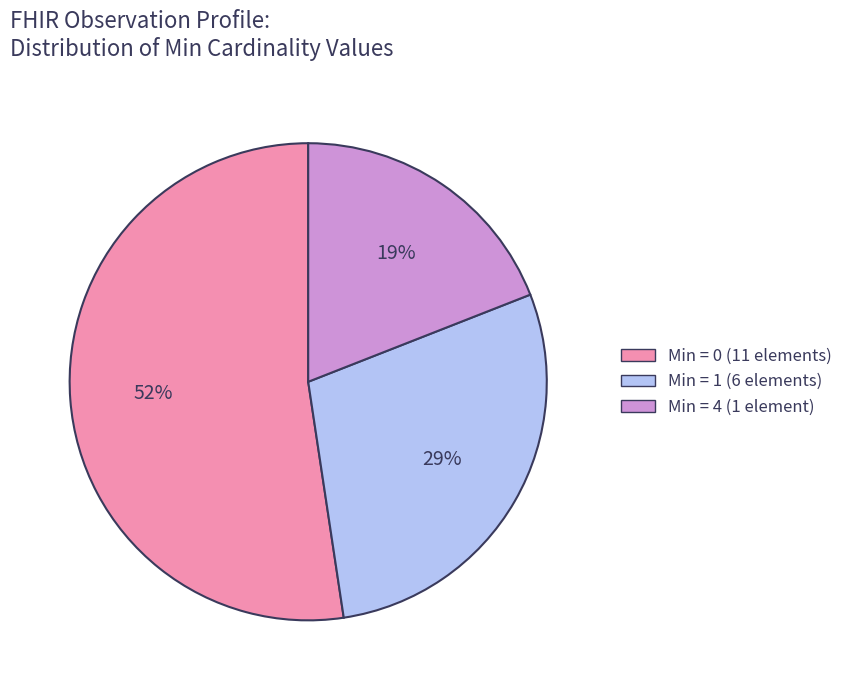

Does any single category account for the majority?

Yes